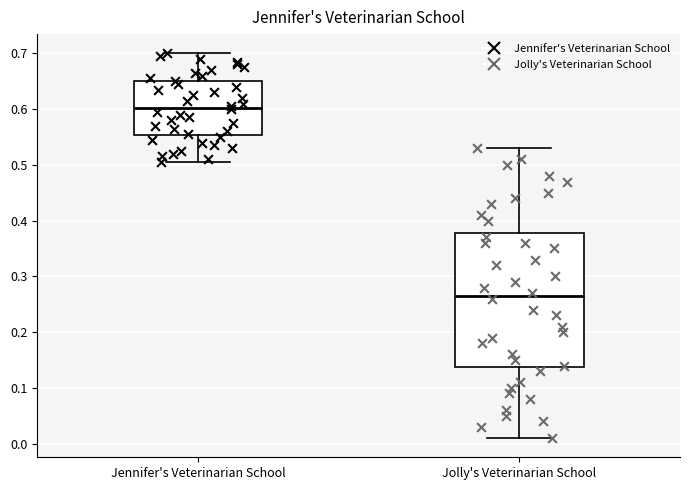

Reading left to right, transcribe this box plot: for each box, give where its median line is, the range the box spans, and where its two whiskers end, as read against the y-axis. The values are not printed on the chart, so give them approximately, as read against the axis.

Jennifer's Veterinarian School: median 0.60, box 0.55 to 0.65, whiskers 0.51 to 0.70
Jolly's Veterinarian School: median 0.27, box 0.14 to 0.38, whiskers 0.01 to 0.53